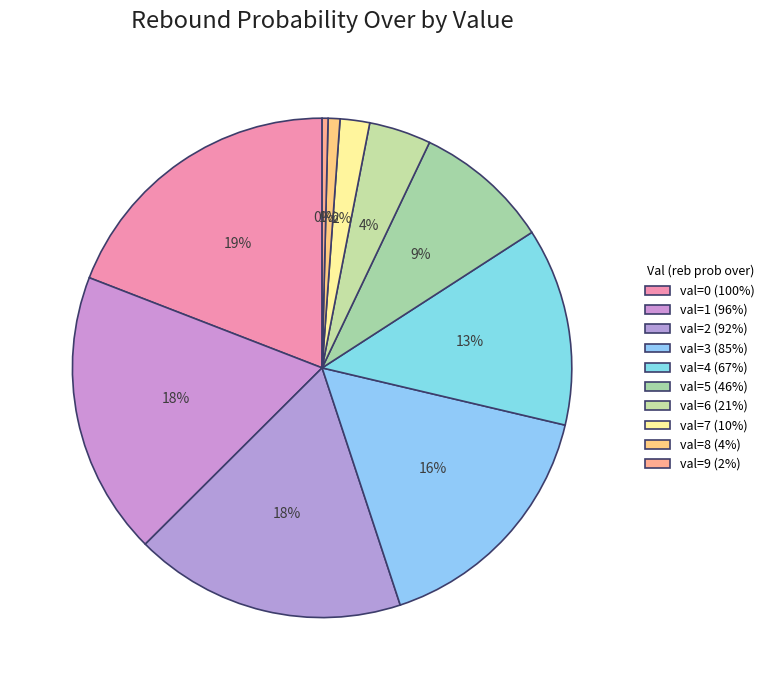

Count the number of slices in the pie.

10